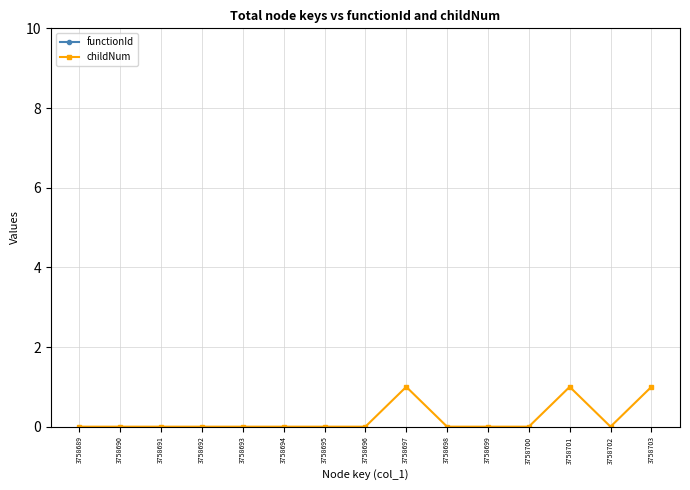

True or false: childNum and functionId intersect in this chart.

False